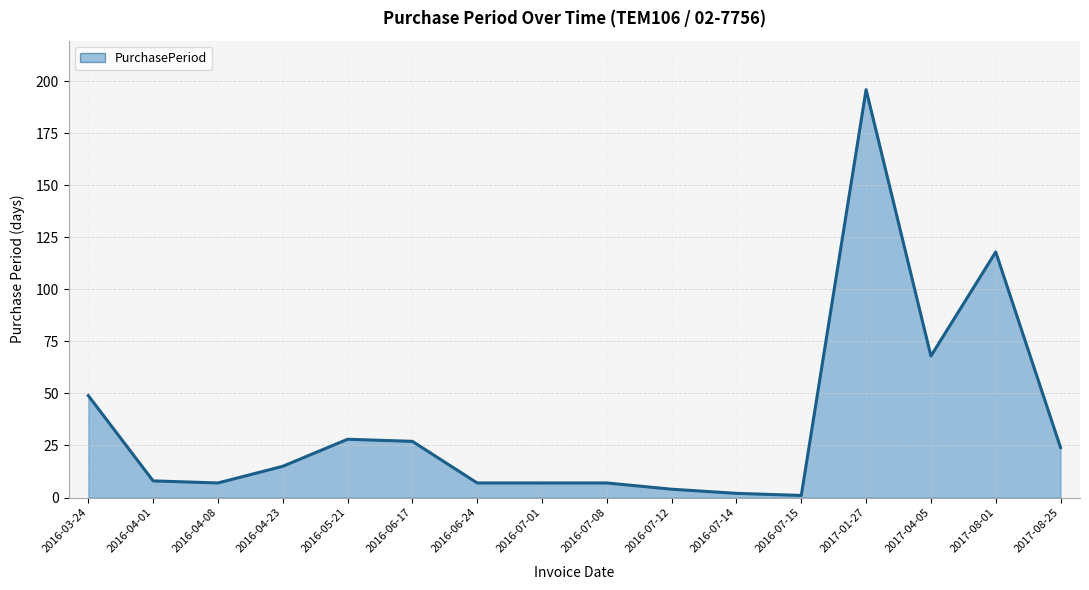

Reading right to left, what are all the values shown in this chart?

2017-08-25=24	2017-08-01=118	2017-04-05=68	2017-01-27=196	2016-07-15=1	2016-07-14=2	2016-07-12=4	2016-07-08=7	2016-07-01=7	2016-06-24=7	2016-06-17=27	2016-05-21=28	2016-04-23=15	2016-04-08=7	2016-04-01=8	2016-03-24=49